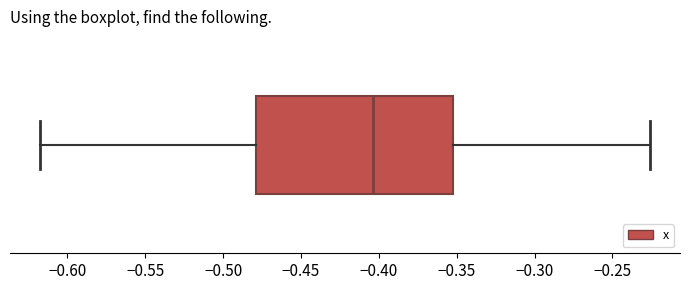

Read this box plot against the x-axis: the position of the median line, the range covered by the box, and the ends of both whiskers. The values are not printed on the chart, so give them approximately, as read against the axis.

median -0.405, box -0.480 to -0.350, whiskers -0.615 to -0.225